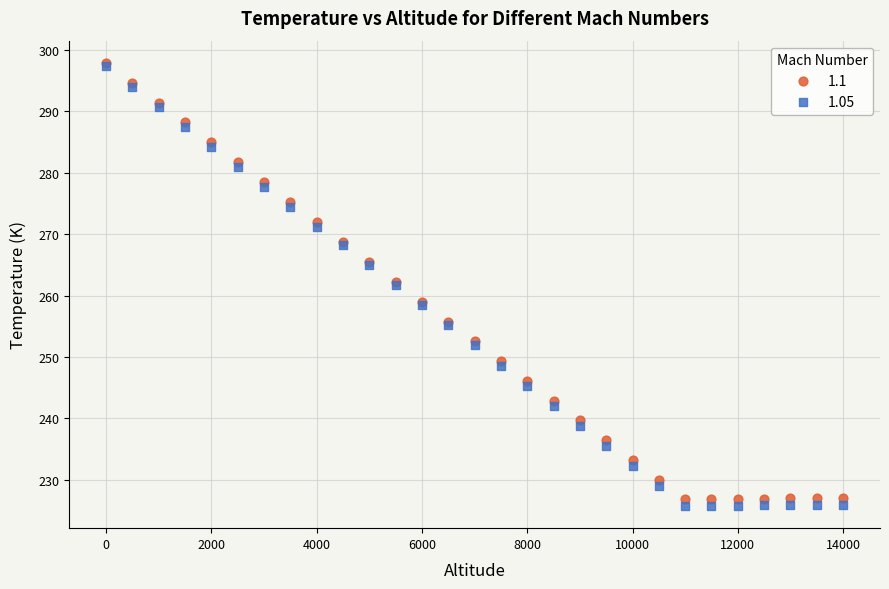

What are all the series names shown in the legend?

1.1, 1.05